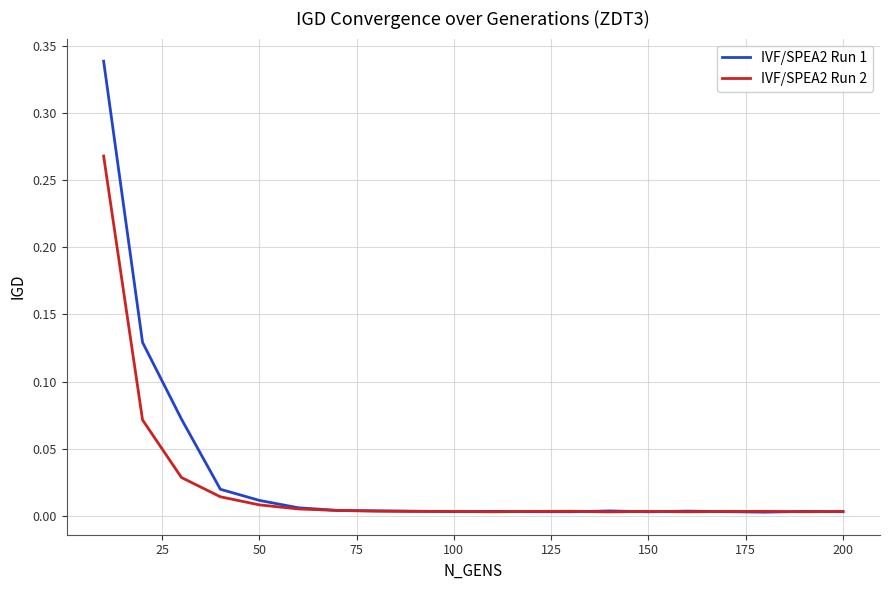

Which series has the largest range (max minus min)?

IVF/SPEA2 Run 1